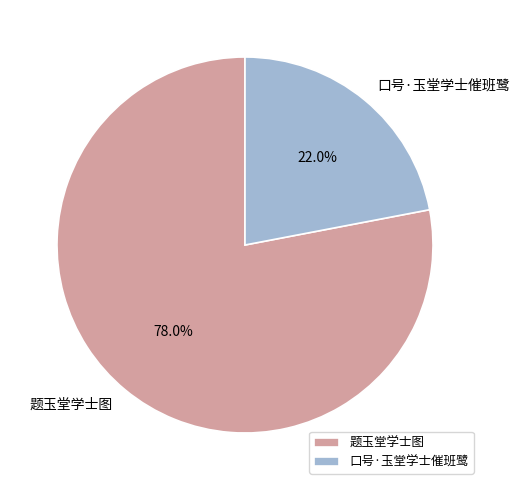

Is there a majority slice in this chart?

Yes